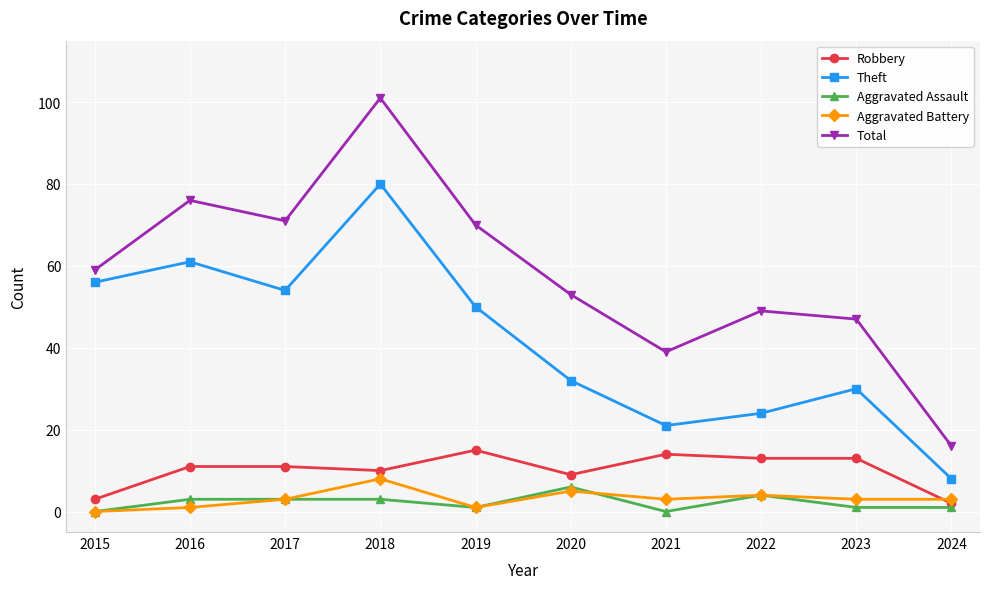

What is the sum of all Theft values?

416